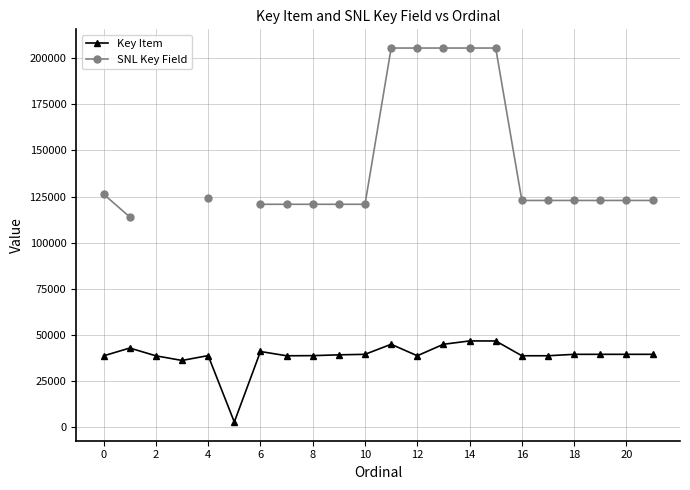

What is the maximum value shown in the chart?

205642.0